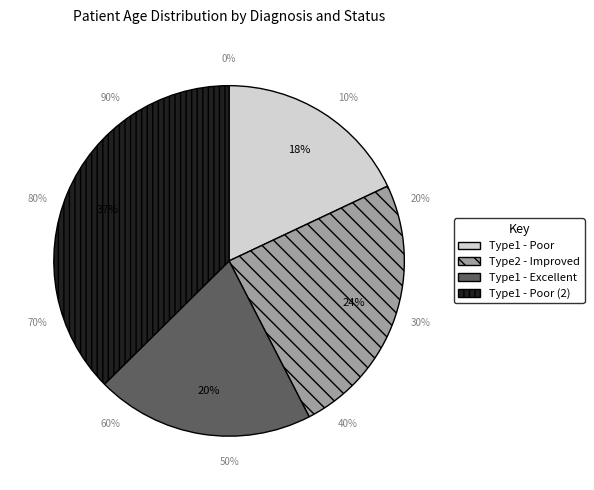

What is the ratio of the value at Type1 - Poor to the value at Type2 - Improved?

0.7